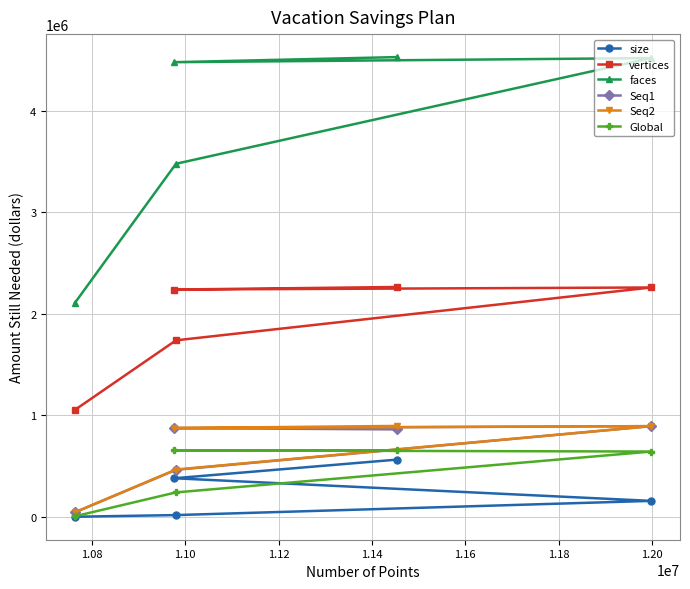

What is the minimum value for faces?

2108878.0